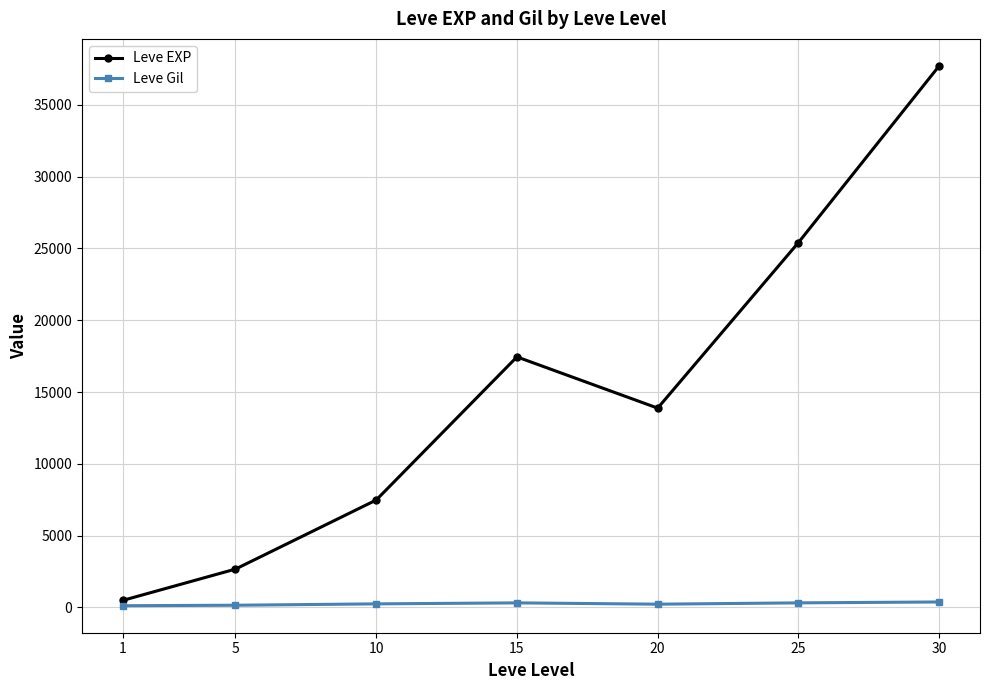

What is the value of the Leve EXP point at the 6th from the left?

25410.0